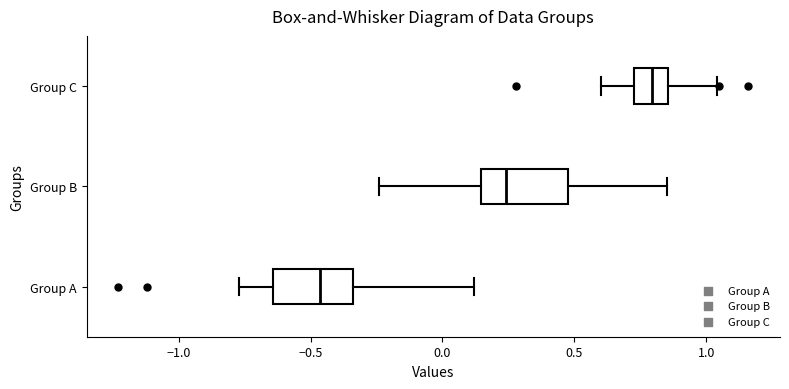

Where is the left edge of the box for Group B on the x-axis? The values are not printed on the chart, so give them approximately, as read against the axis.

0.15